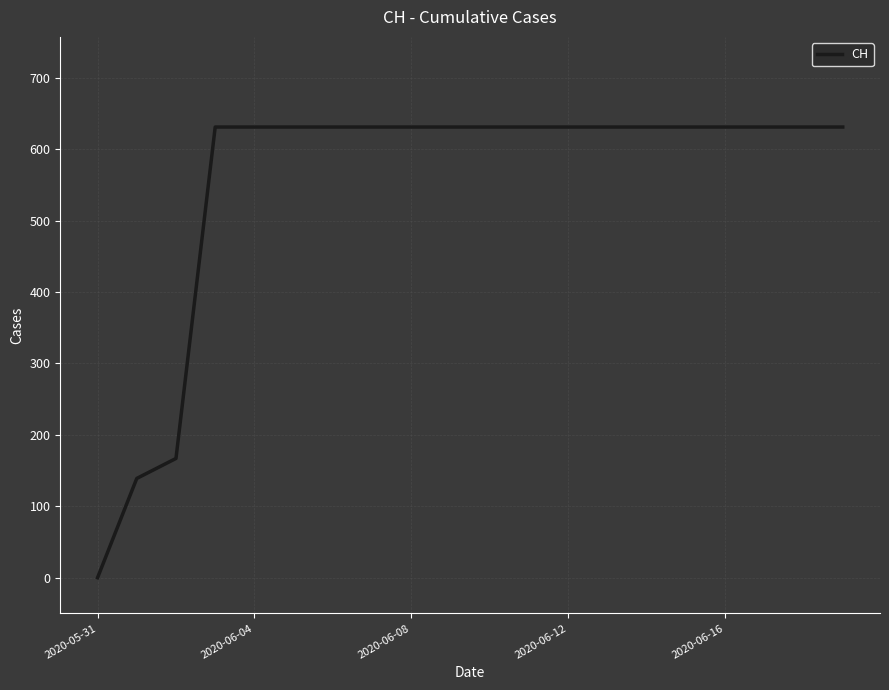

What is the maximum value shown in the chart?

631